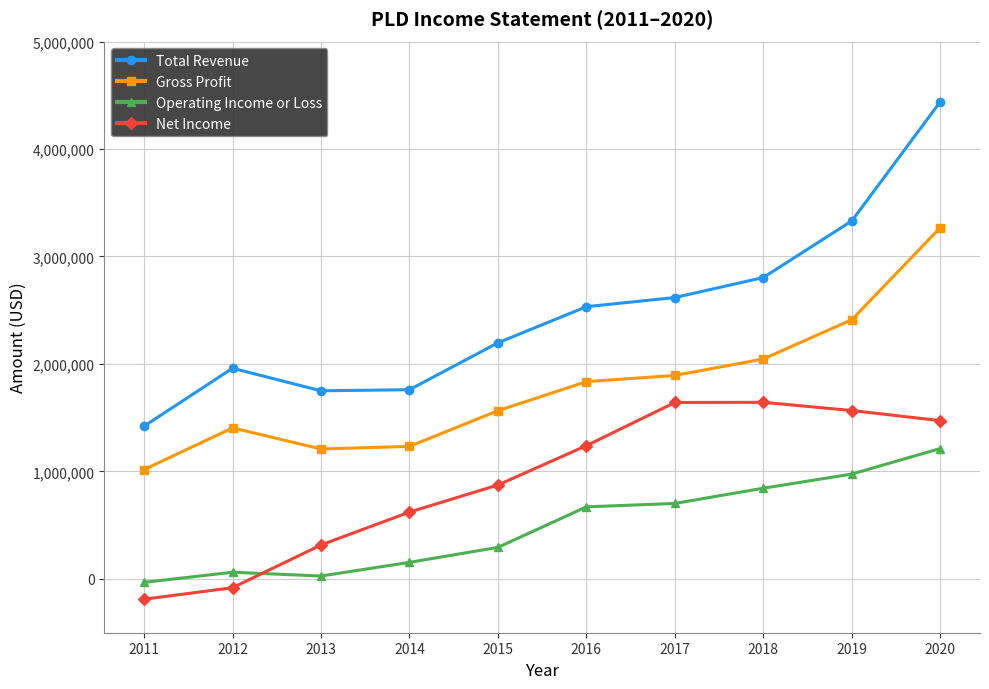

List the series in order of their overall mean, lowest first.

Operating Income or Loss, Net Income, Gross Profit, Total Revenue